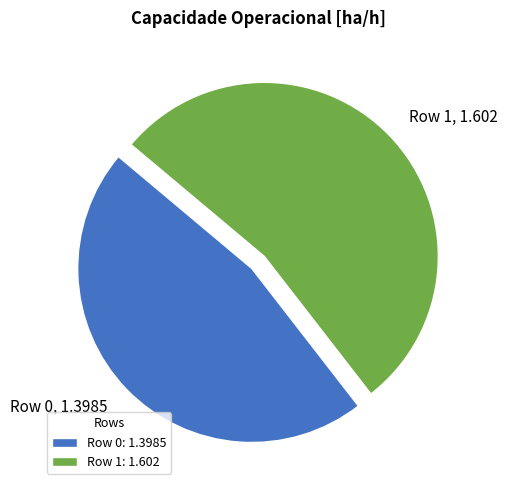

What is the ratio of the value at Row 1 to the value at Row 0?

1.1